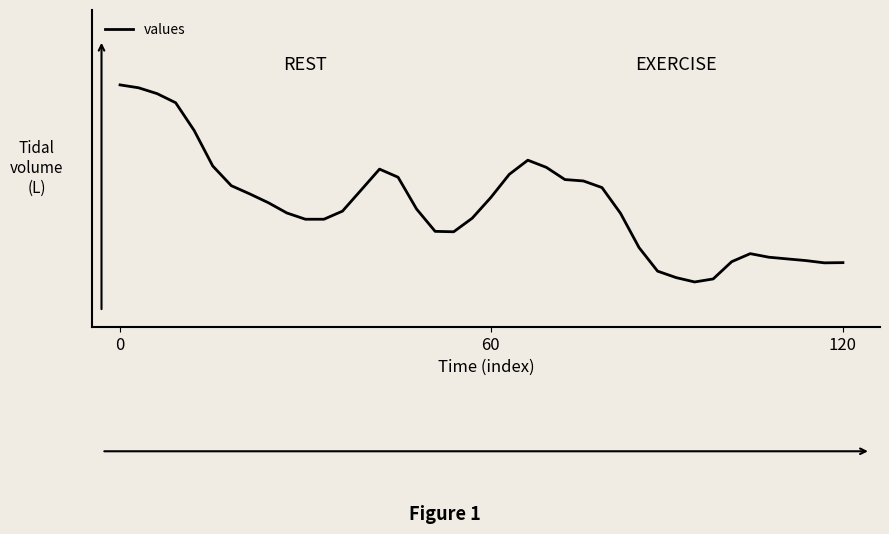

Is this an area chart (filled region under the line)?

No